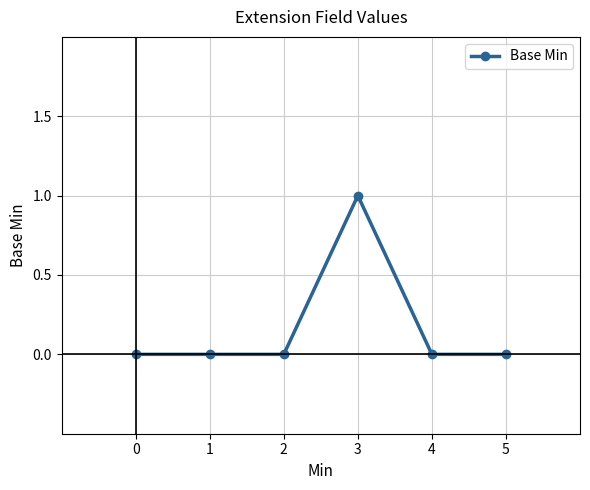

Reading left to right, list all the values displayed in this chart.

0	0	0	1	0	0